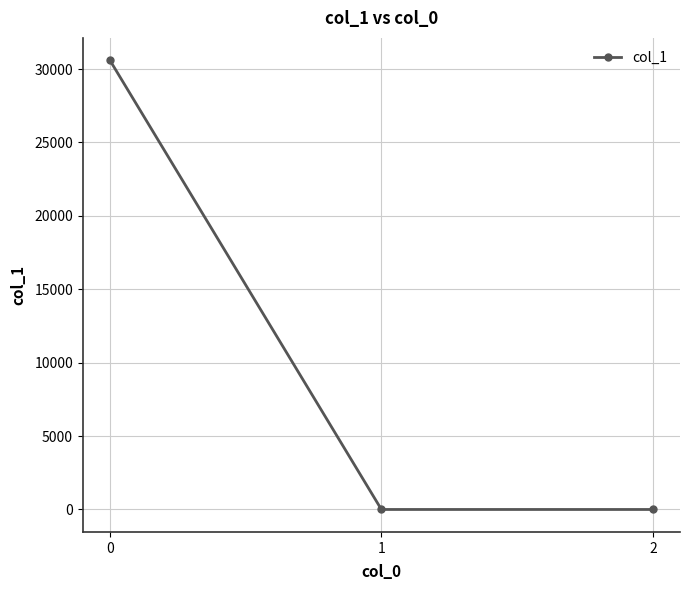

True or false: the data shows -0.4 at 2.

True